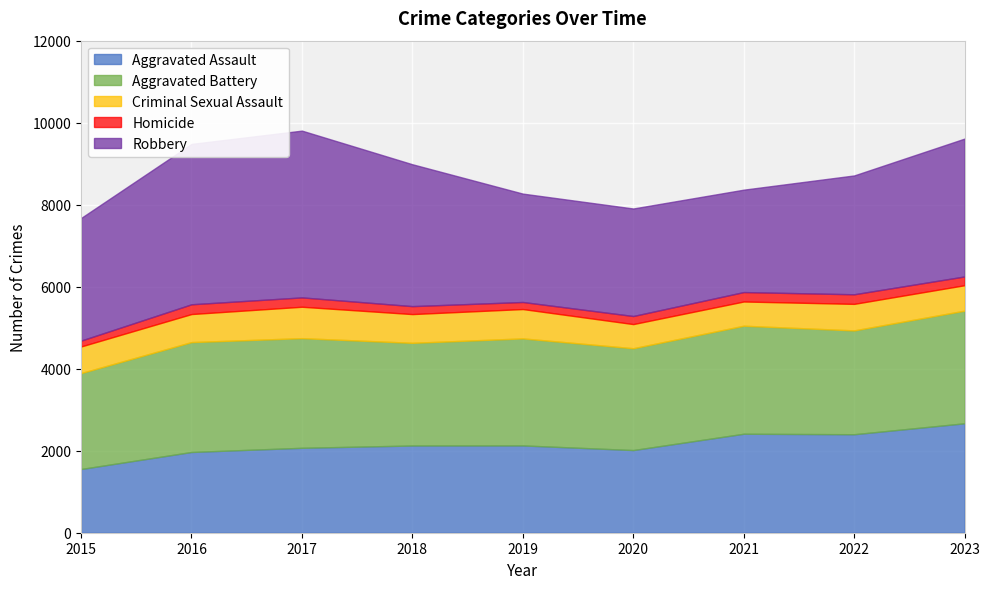

How many interior local valleys does the Robbery series have?

1